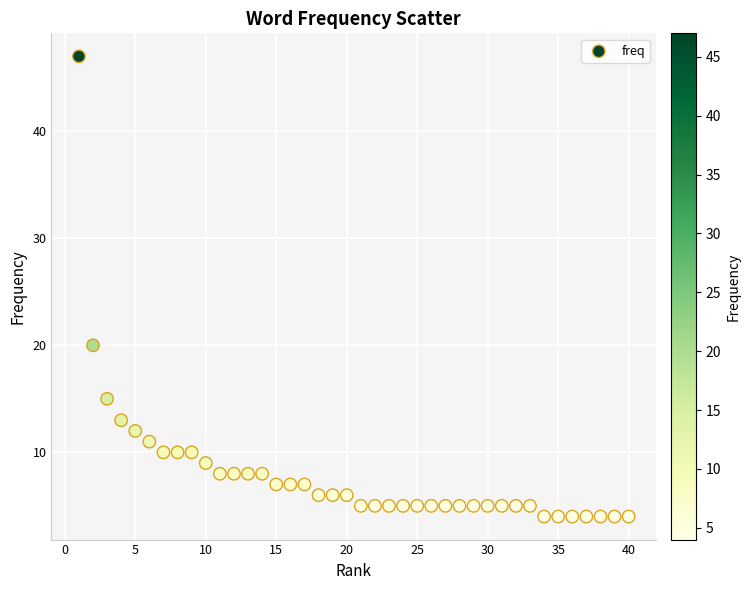

What is the range of X values (max minus min)?

39